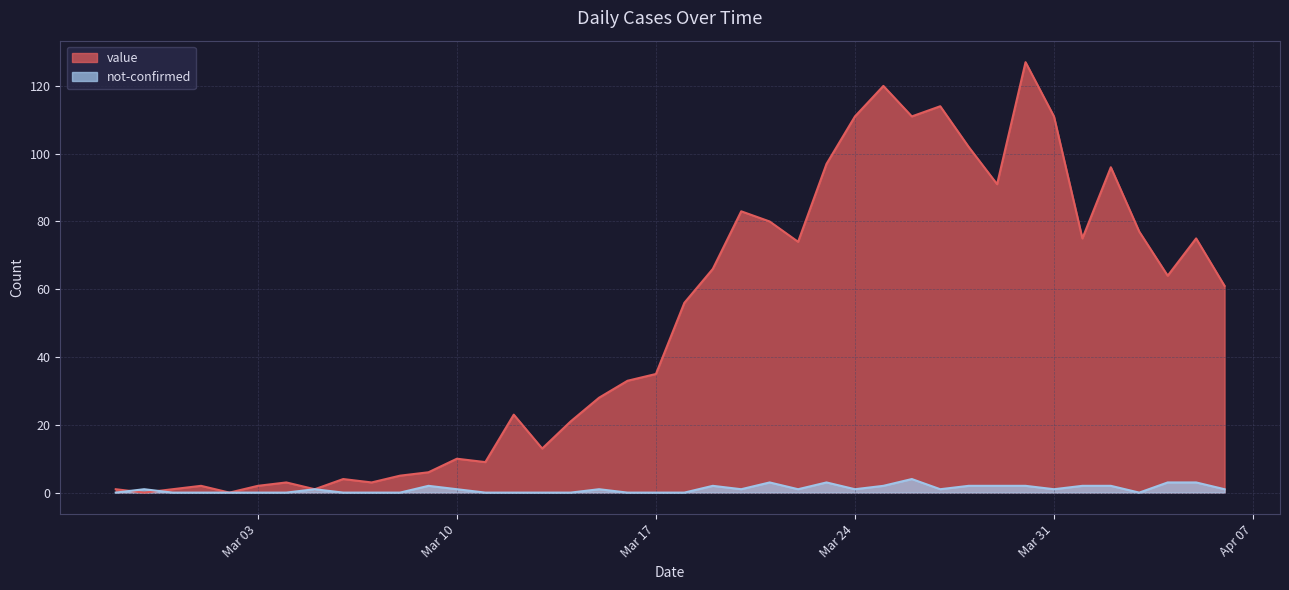

Which series has the widest spread of values?

value